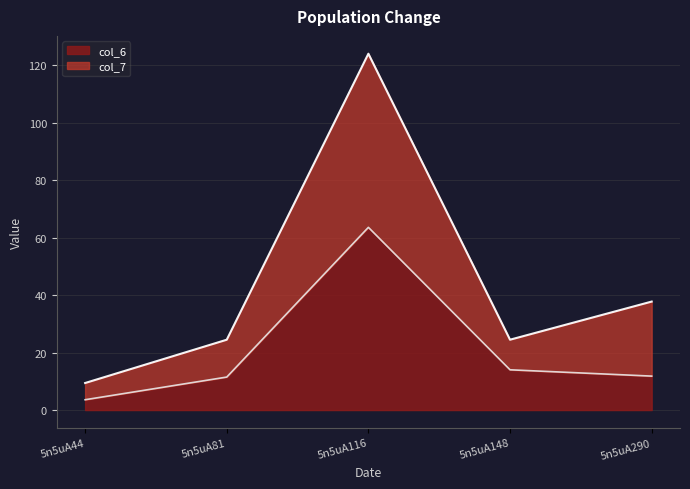

List the series in order of their overall mean, highest first.

col_7, col_6